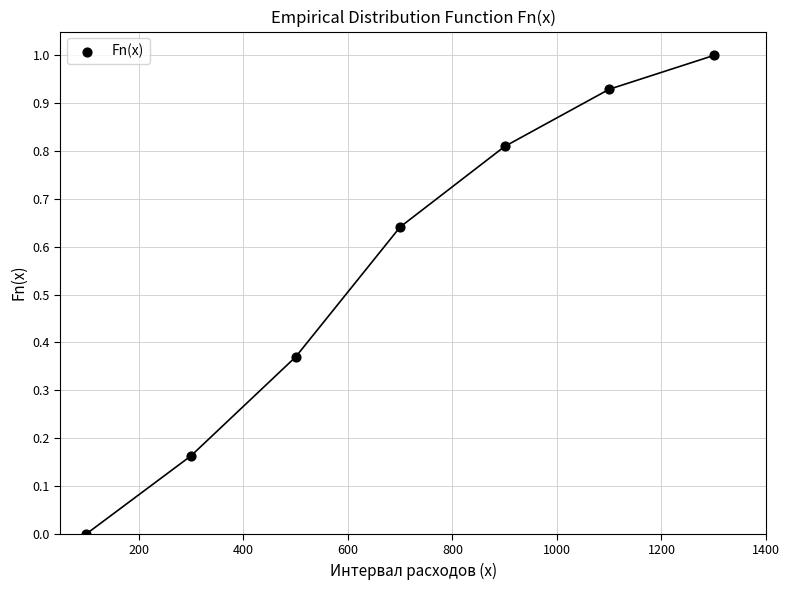

What is the average X value?

700.0